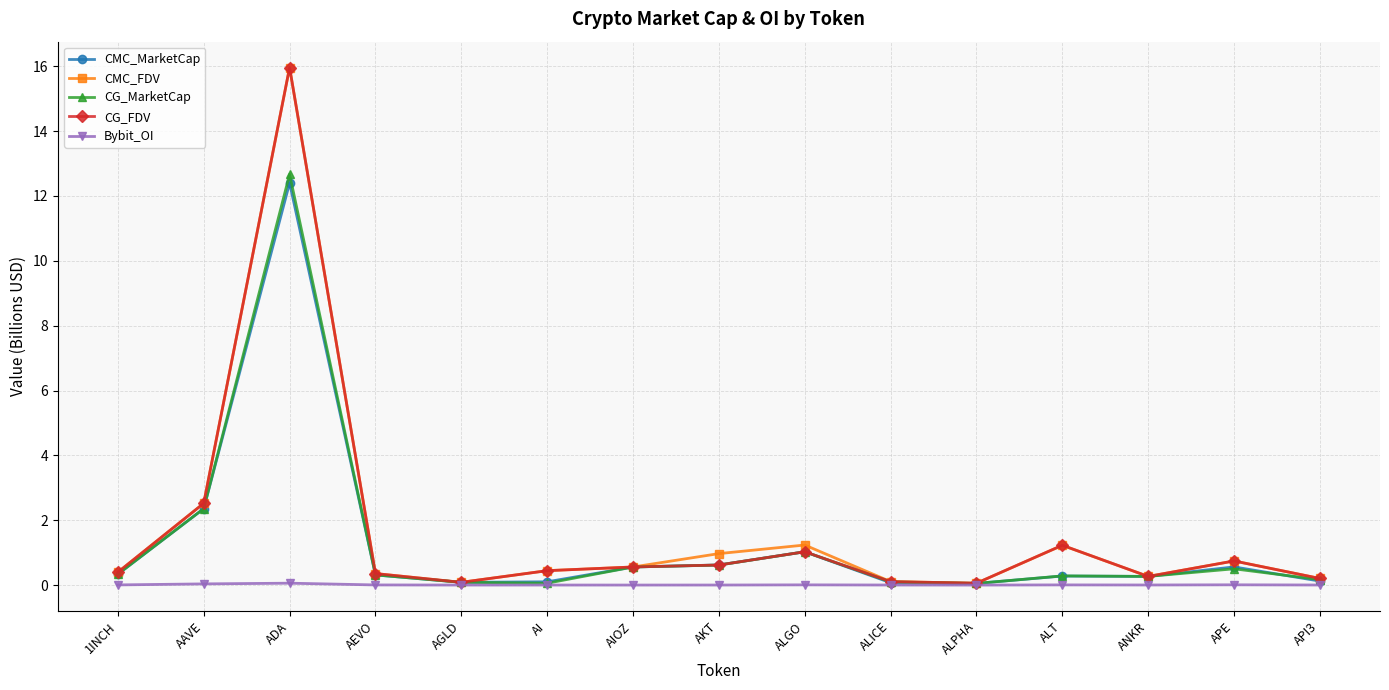

At how many categories does at least one series exceed 6?

1